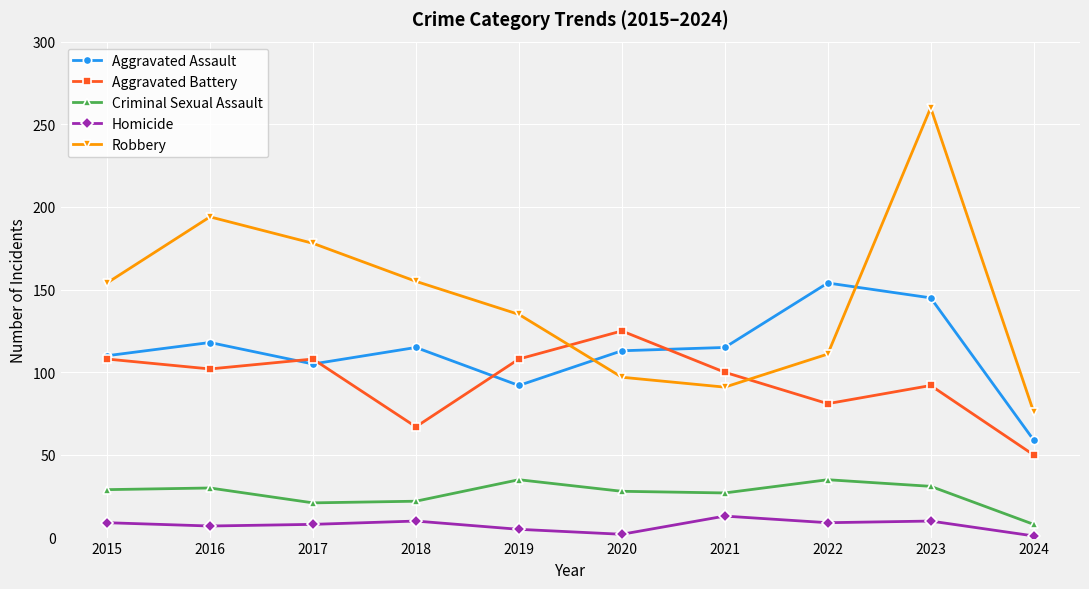

How many categories are shown in the chart?

10